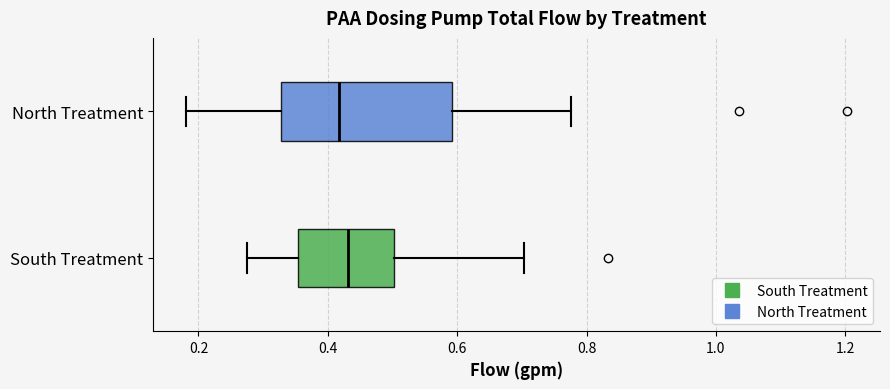

Where does the left whisker of the box for North Treatment end on the x-axis? The values are not printed on the chart, so give them approximately, as read against the axis.

0.18